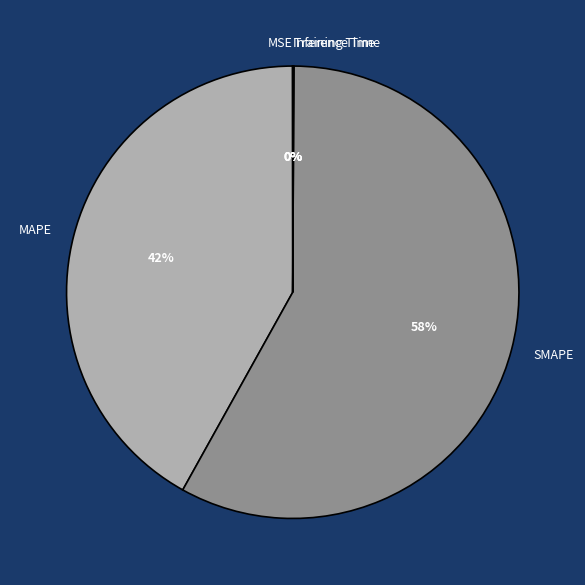

Between SMAPE and MAPE, which is larger?

SMAPE